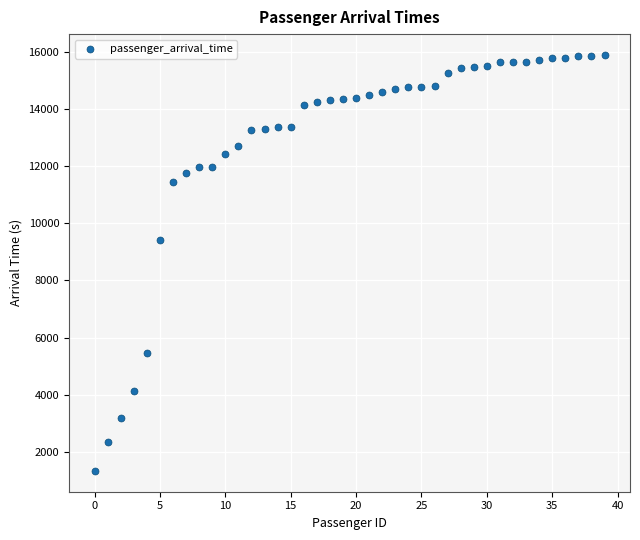

What Y value in the scatter plot is closest to 8614?

9412